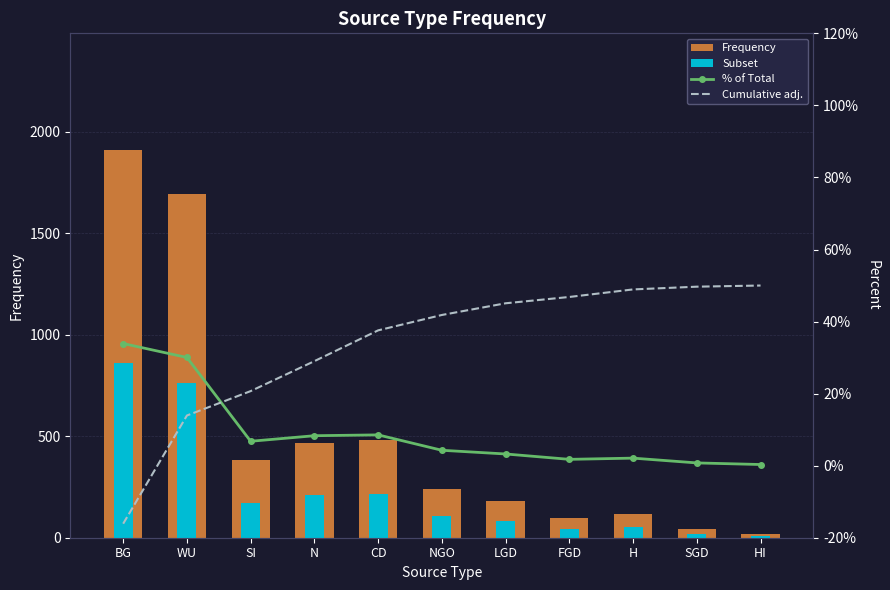

How many data points in Frequency are above 241?

5